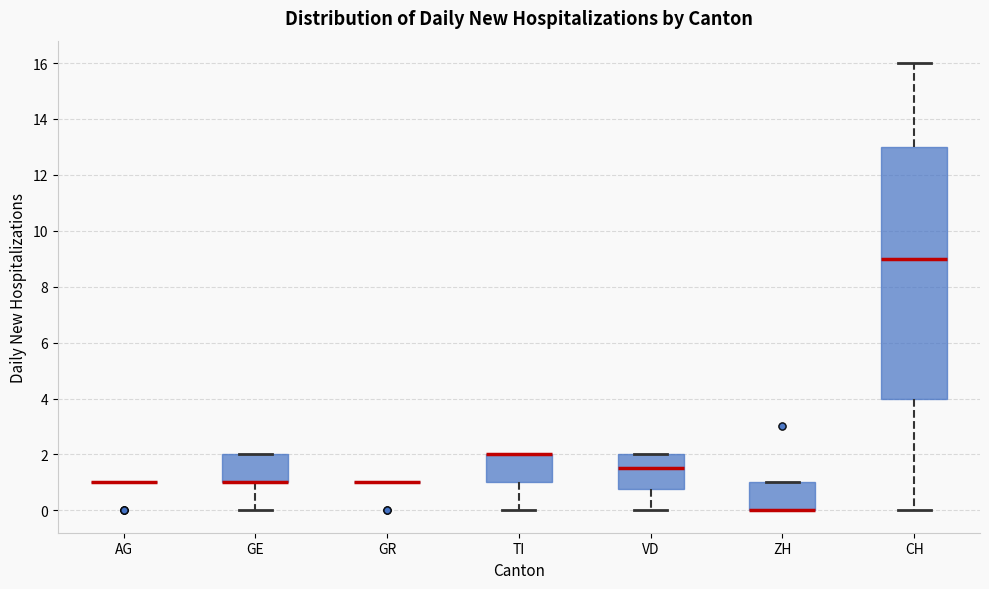

Reading left to right, transcribe this box plot: for each box, give where its median line is, the range the box spans, and where its two whiskers end, as read against the y-axis. The values are not printed on the chart, so give them approximately, as read against the axis.

AG: box collapsed to a line at 1.0, whiskers 1.0 to 1.0
GE: median 1.0 (drawn on the box's lower edge), box 1.0 to 2.0, whiskers 0.0 to 2.0
GR: box collapsed to a line at 1.0, whiskers 1.0 to 1.0
TI: median 2.0 (drawn on the box's upper edge), box 1.0 to 2.0, whiskers 0.0 to 2.0
VD: median 1.6, box 0.8 to 2.0, whiskers 0.0 to 2.0
ZH: median 0.0 (drawn on the box's lower edge), box 0.0 to 1.0, whiskers 0.0 to 1.0
CH: median 9.0, box 4.0 to 13.0, whiskers 0.0 to 16.0